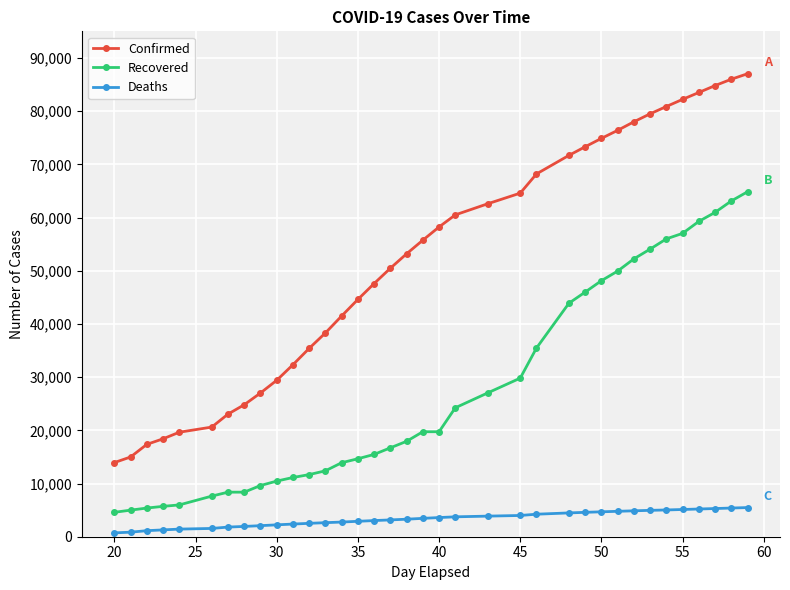

True or false: Confirmed and Recovered cross at least once.

False